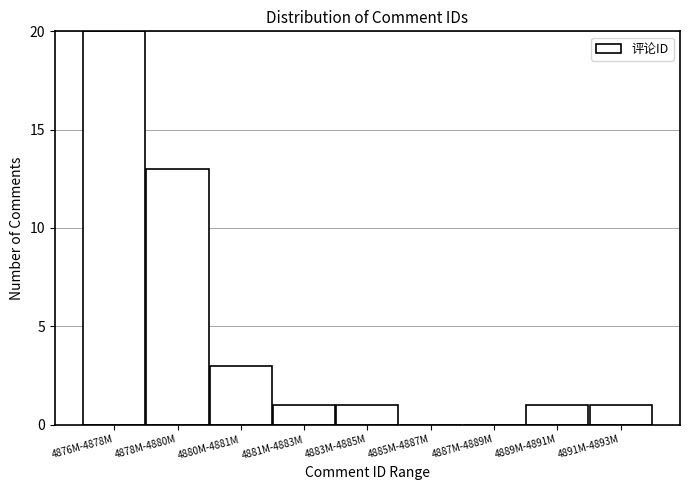

Reading left to right, transcribe all the data shown in this chart.

4876M-4878M=20	4878M-4880M=13	4880M-4881M=3	4881M-4883M=1	4883M-4885M=1	4885M-4887M=0	4887M-4889M=0	4889M-4891M=1	4891M-4893M=1